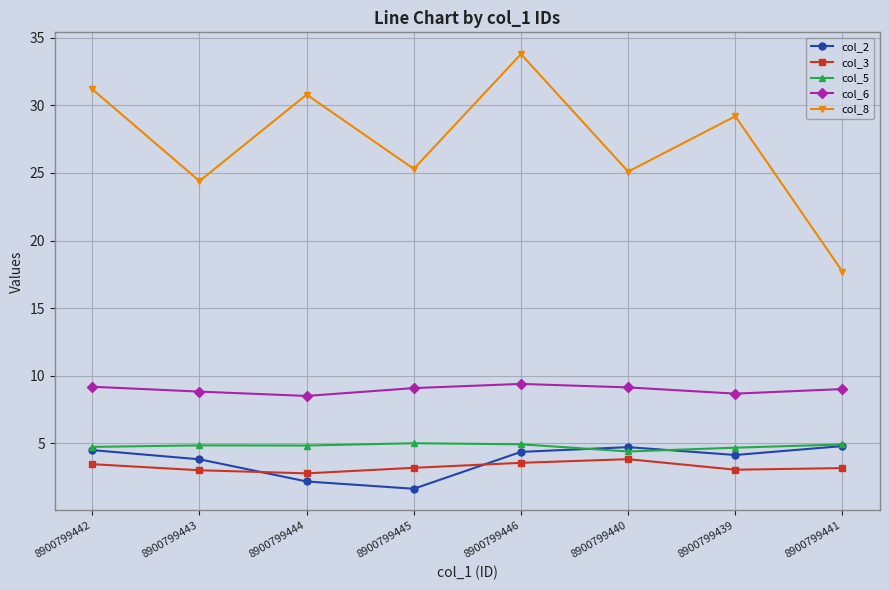

True or false: col_5 and col_2 cross at least once.

True